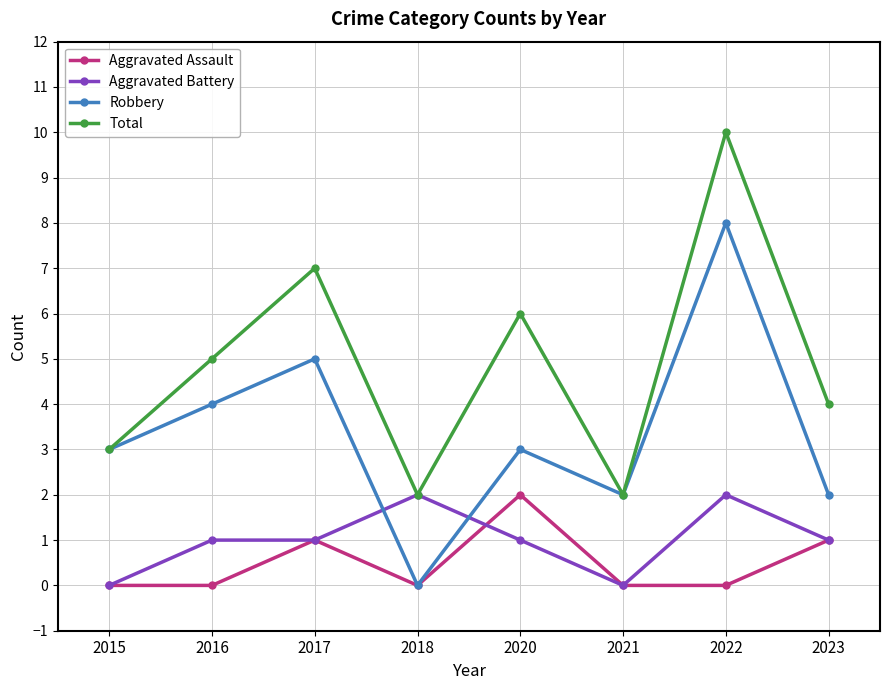

What are all the series names shown in the legend?

Aggravated Assault, Aggravated Battery, Robbery, Total